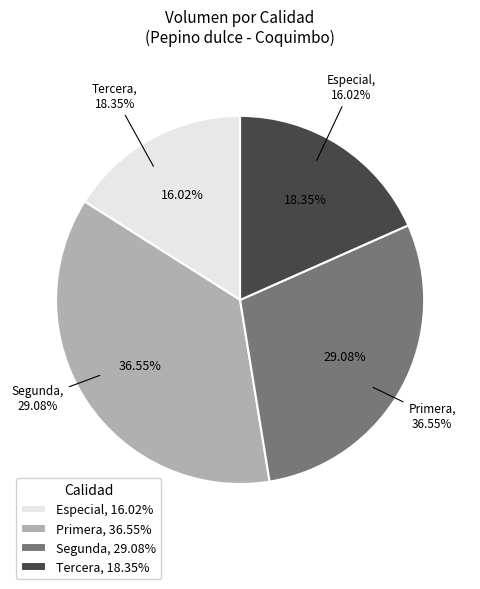

What is the change in value from Primera to Tercera?

-223